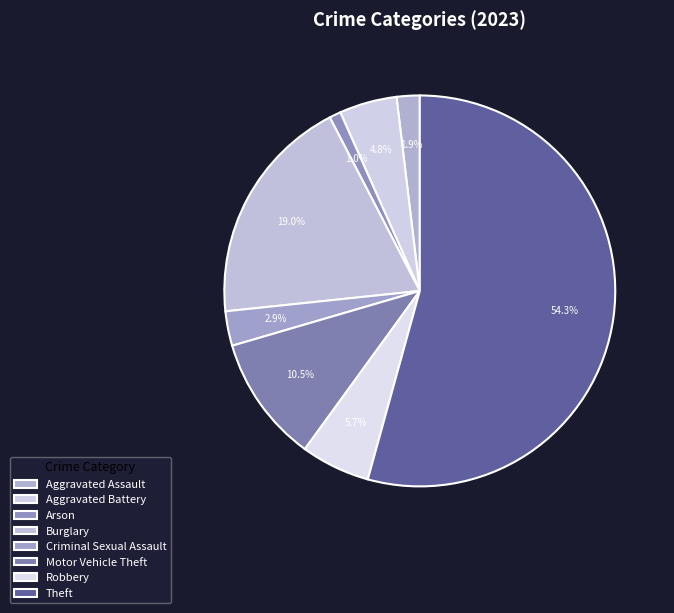

Does Arson represent more than half of the total?

No